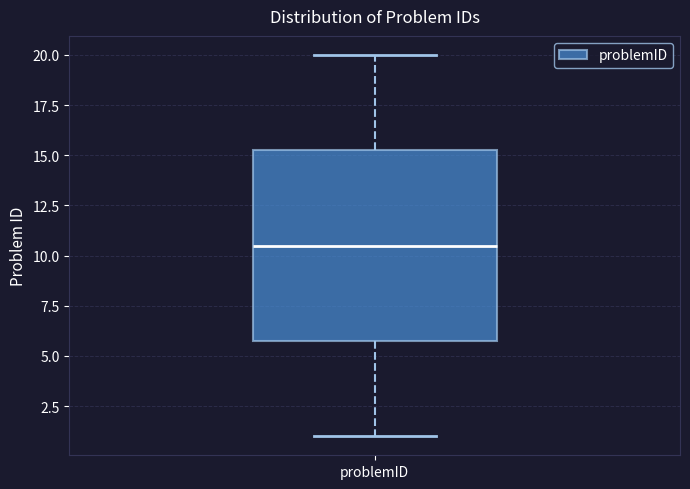

Transcribe this box plot: give where the median line is, the range the box spans, and where the two whiskers end, as read against the y-axis. The values are not printed on the chart, so give them approximately, as read against the axis.

median 10.5, box 6.0 to 15.5, whiskers 1.0 to 20.0